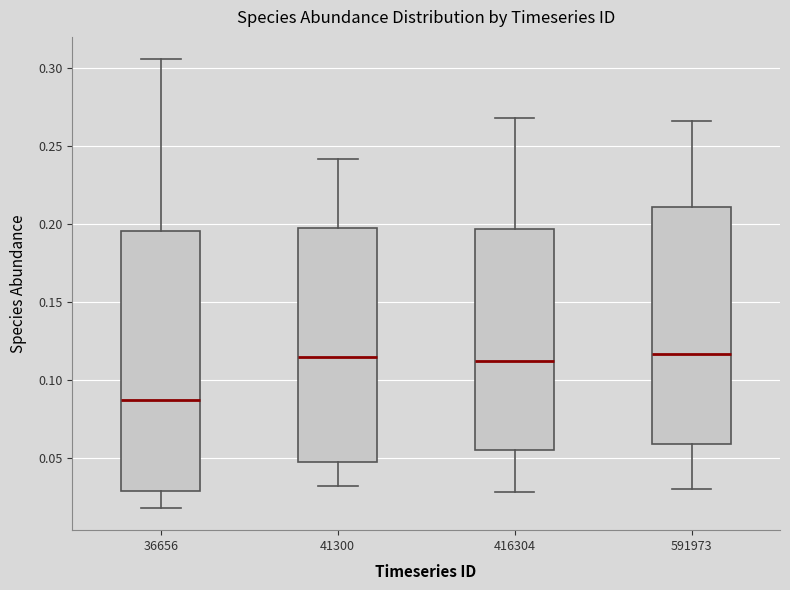

Where does the lower whisker of the box at x = 591973 end on the y-axis? The values are not printed on the chart, so give them approximately, as read against the axis.

0.030